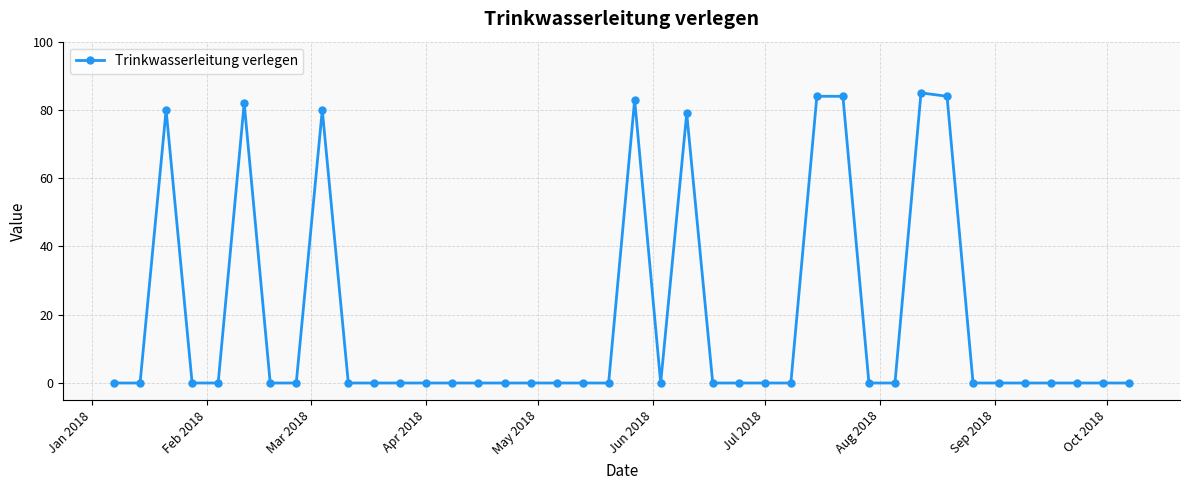

True or false: there are more than 0 points higher than both neighbors.

True